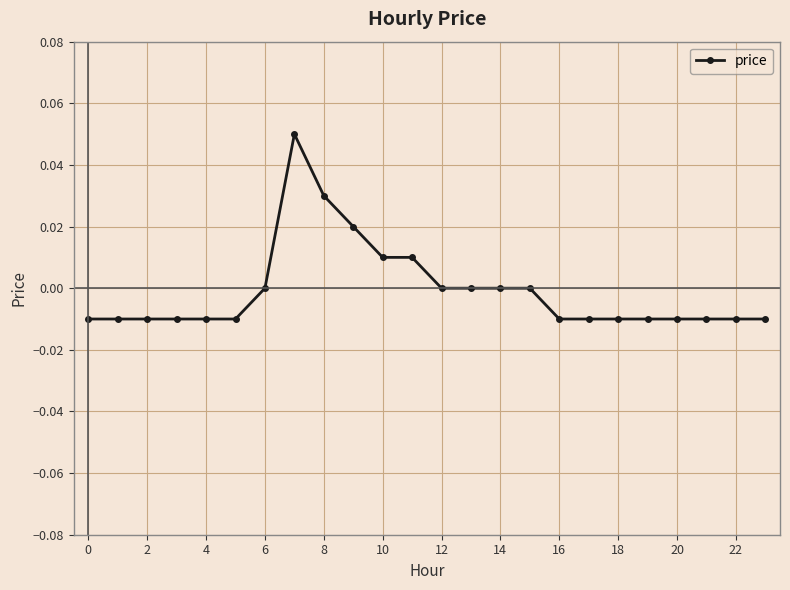

Does the chart have visible grid lines?

Yes